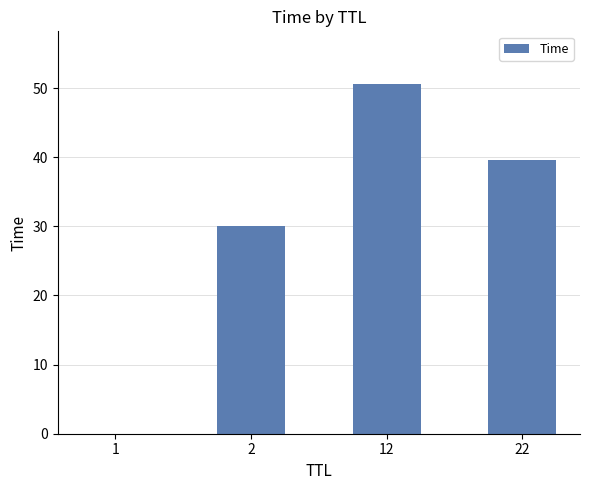

How many data points does each series have?

4